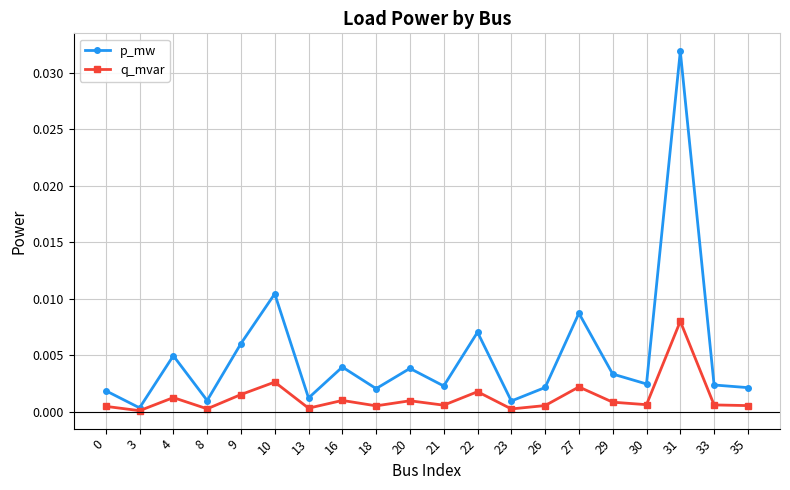

Which series has the largest total across all categories?

p_mw